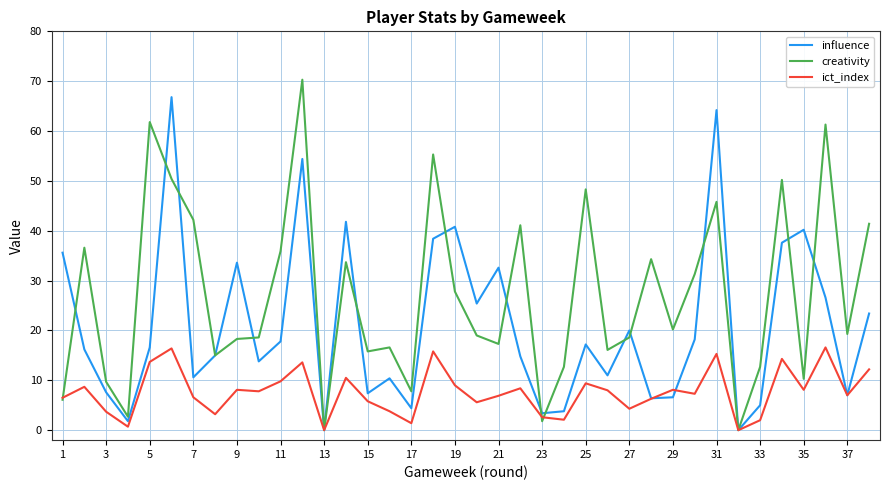

After their last crossing, which series has the higher values: influence or creativity?

creativity